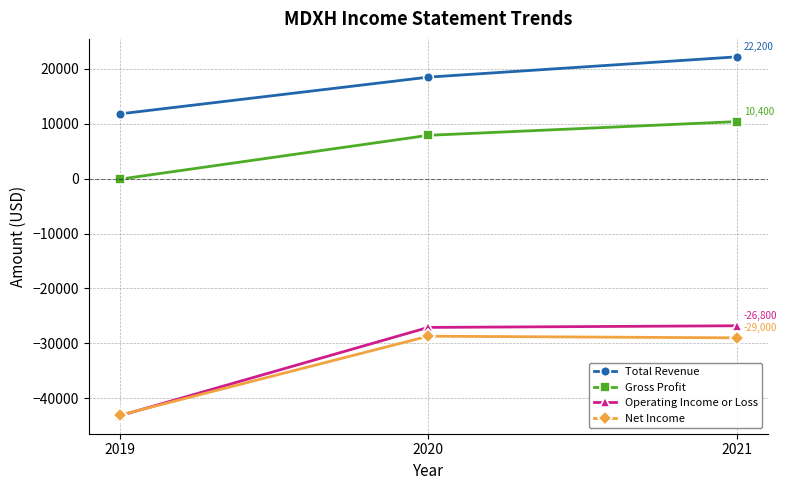

What is the sum of the Operating Income or Loss values at 2021 and 2019?

-70000